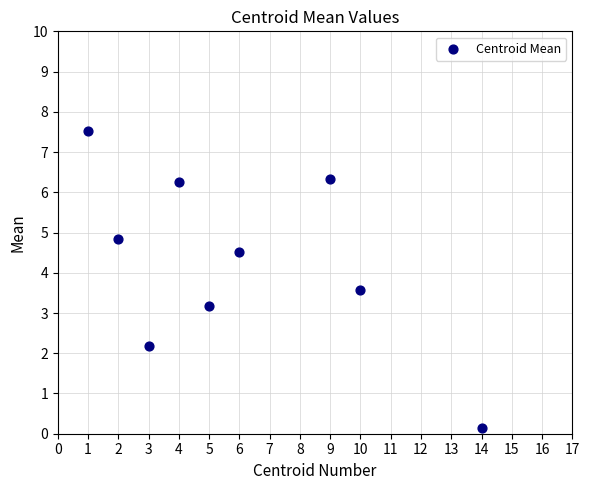

What is the range of X values (max minus min)?

13.0